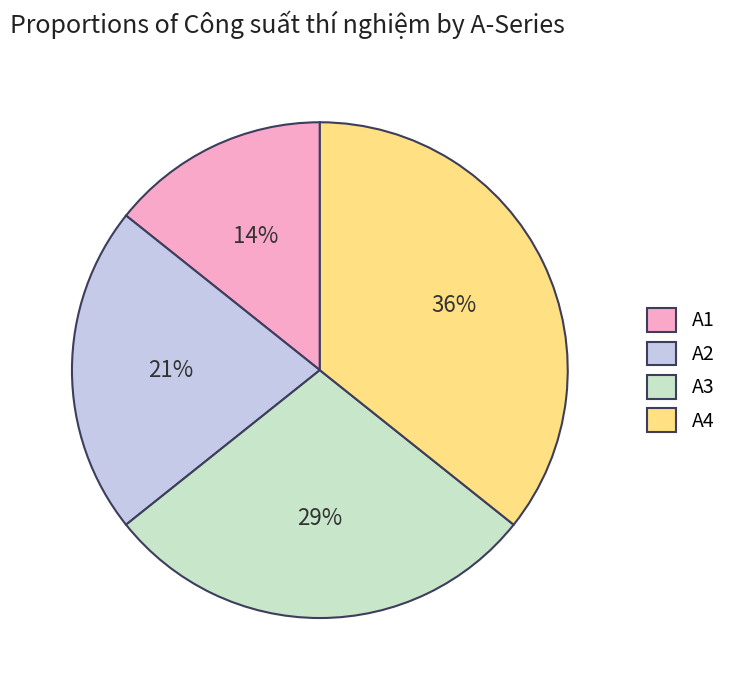

Count the number of slices in the pie.

4